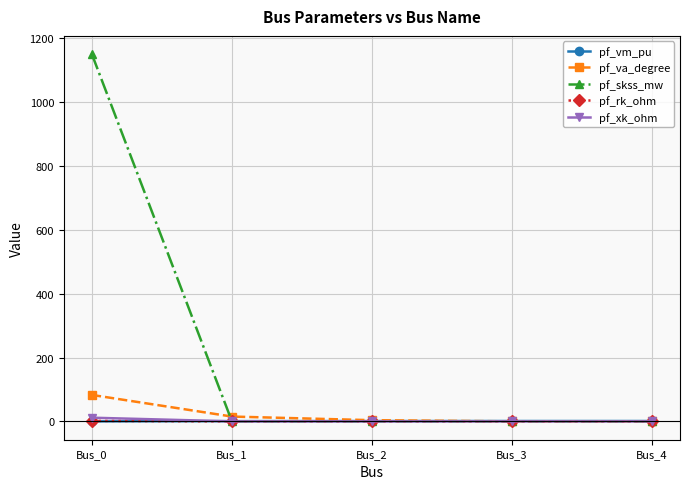

Which series has the largest total across all categories?

pf_skss_mw